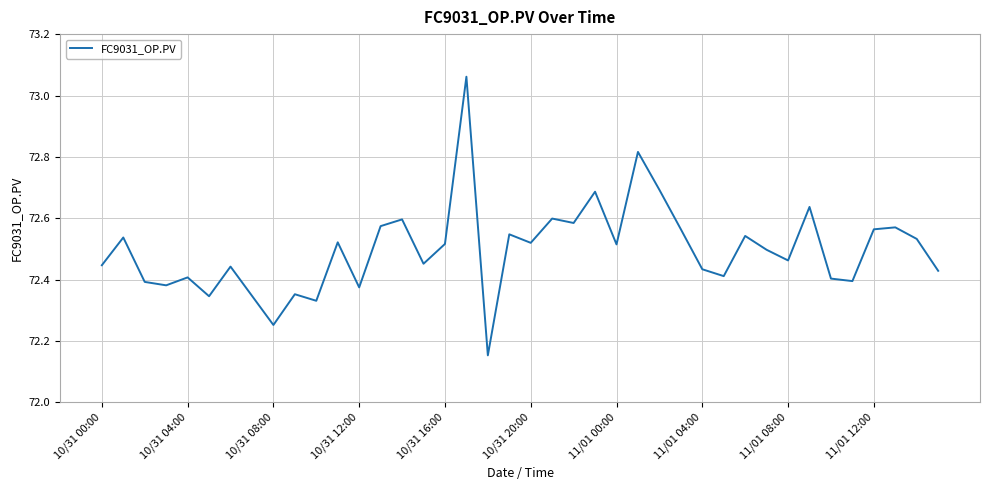

What is the sum of all values?

2899.9